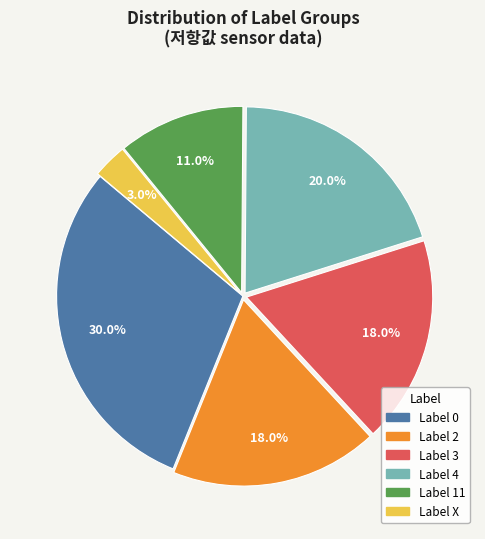

To the nearest percent, what is the difference between the largest and smallest slice percentages?

27%